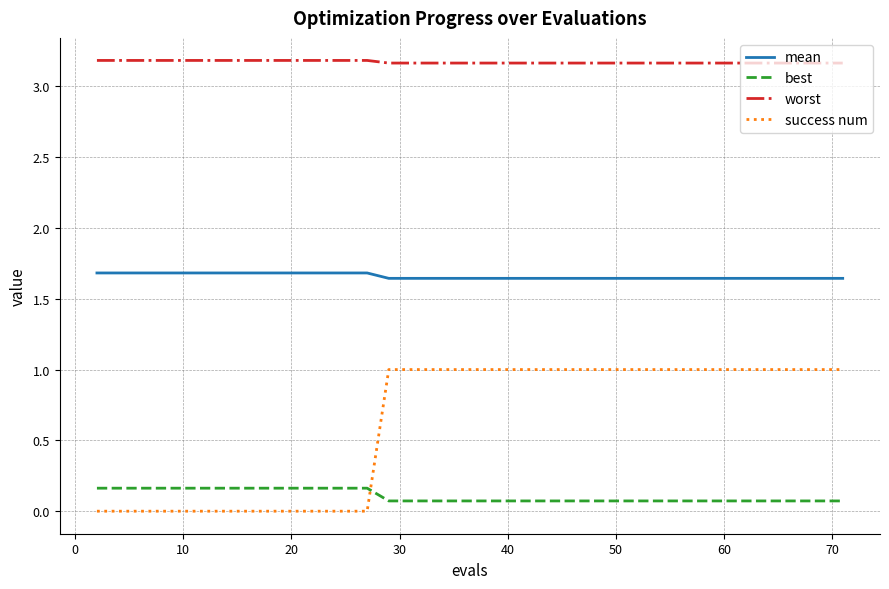

Rank the series by their average value, from highest to lowest.

worst, mean, success num, best